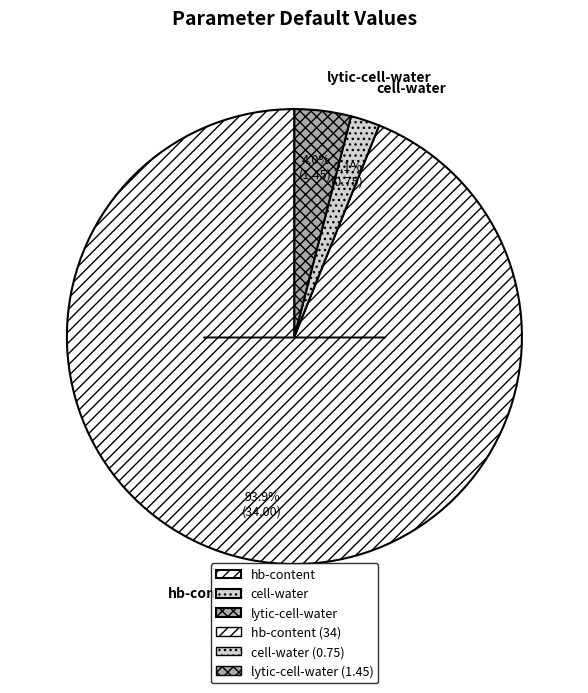

Which category has the biggest portion of the pie?

hb-content